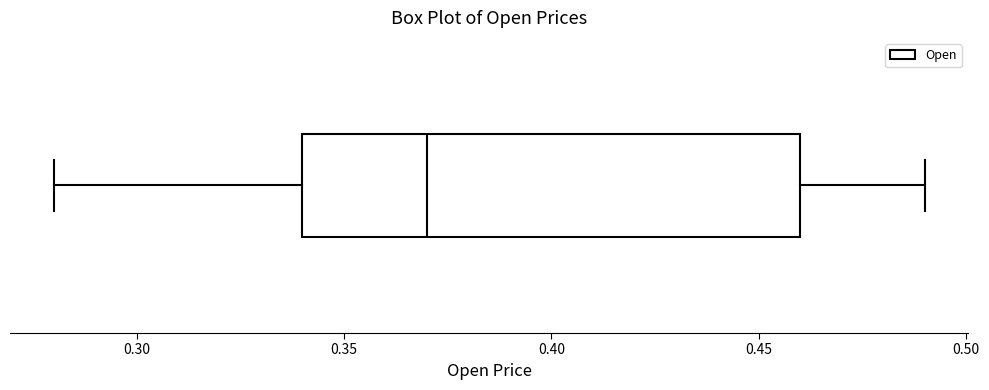

Where does the right whisker of the box end on the x-axis? The values are not printed on the chart, so give them approximately, as read against the axis.

0.49